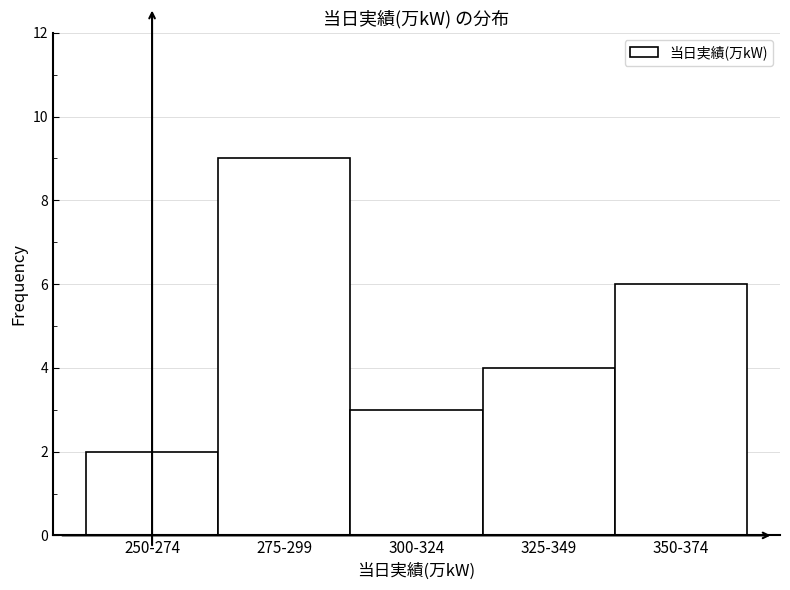

Reading left to right, extract all data points from this chart.

2	9	3	4	6